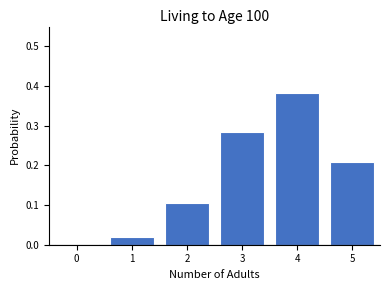

What is the sum of all values?

1.0